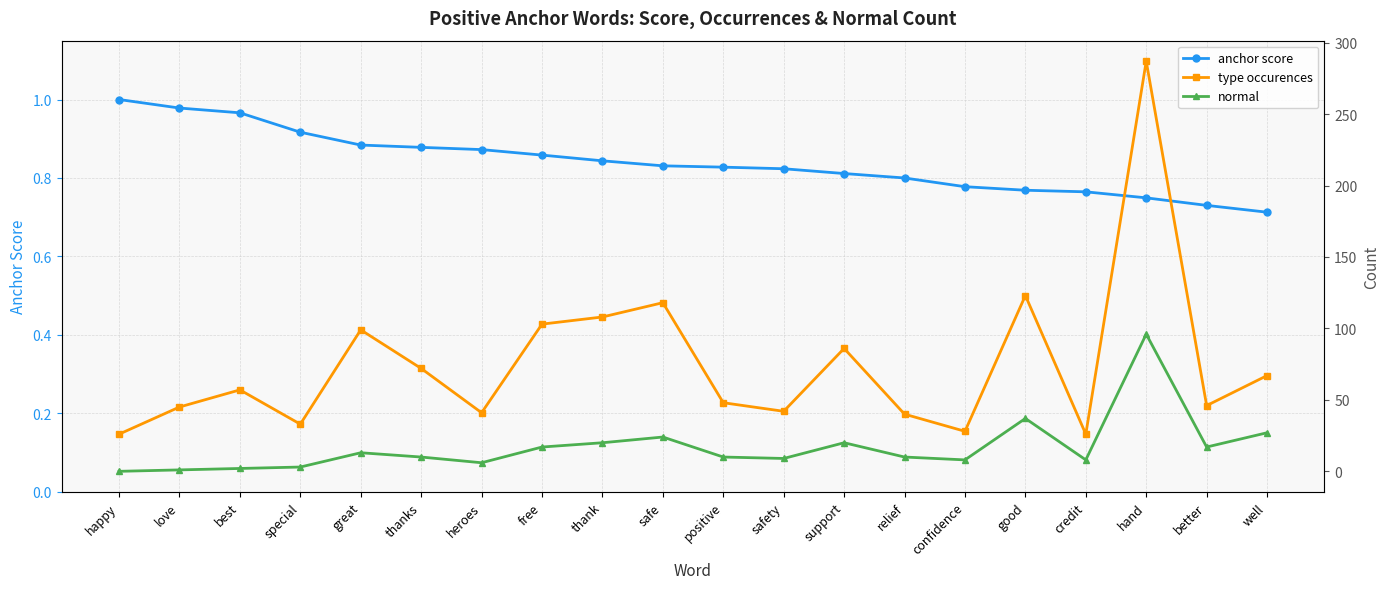

Rank the categories by normal value from highest to lowest.

hand, good, well, safe, thank, support, free, better, great, thanks, positive, relief, safety, confidence, credit, heroes, special, best, love, happy